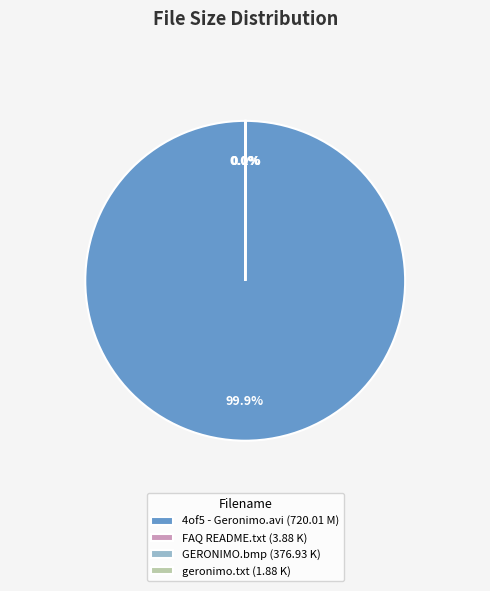

Does any single category account for the majority?

Yes